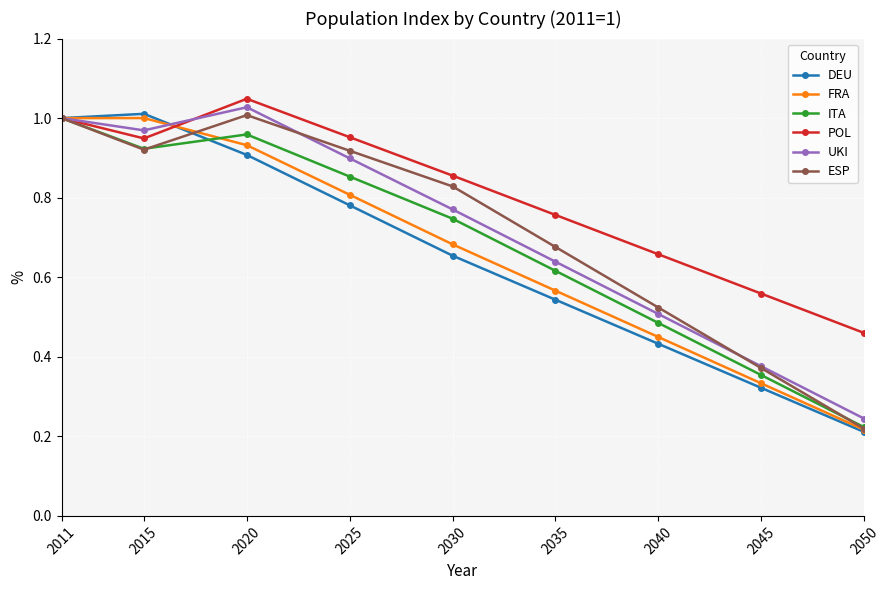

Rank the series at 2020 from highest to lowest value.

POL, UKI, ESP, ITA, FRA, DEU